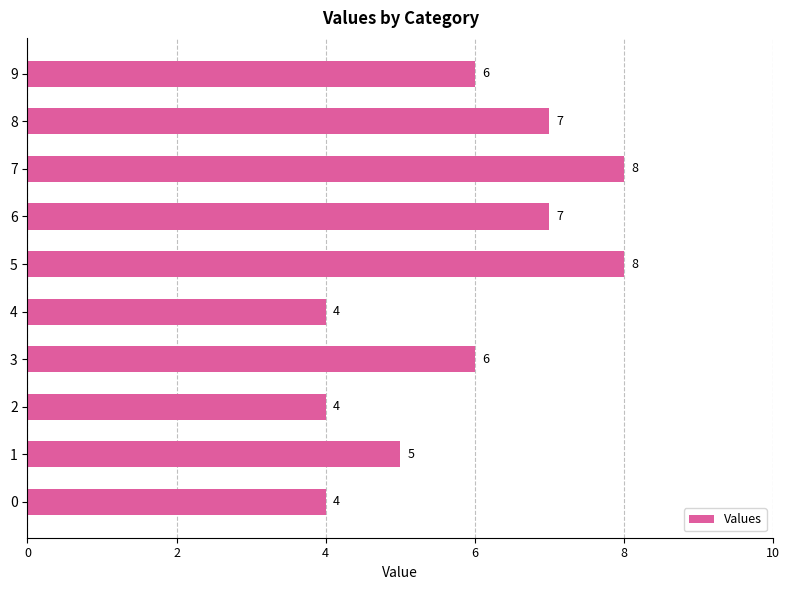

What is the average value?

6